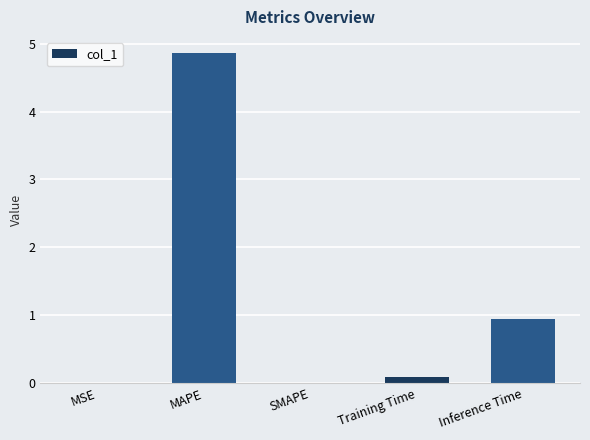

Are the bars horizontal?

No